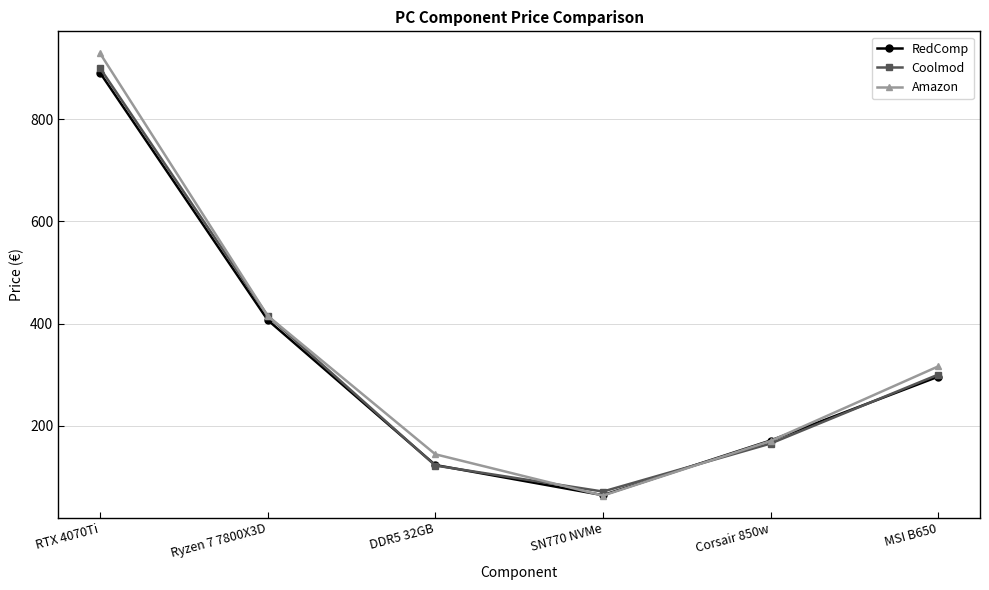

What is the difference between the highest and lowest values at DDR5 32GB?

22.0